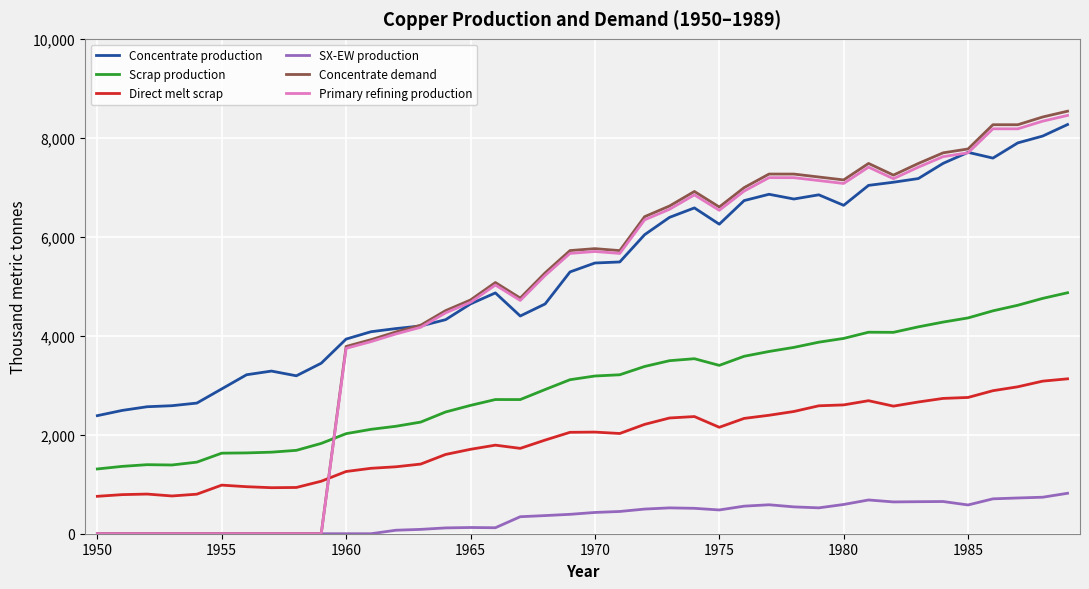

How many intersections are there between Primary refining production and Direct melt scrap?

1